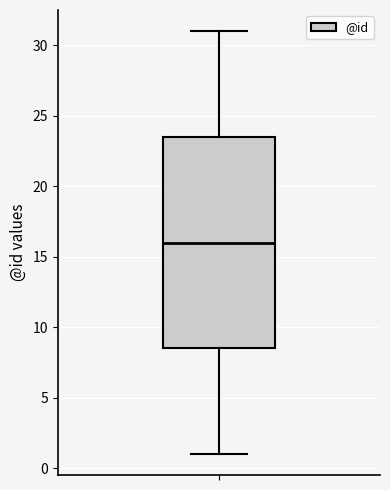

Transcribe this box plot: give where the median line is, the range the box spans, and where the two whiskers end, as read against the y-axis. The values are not printed on the chart, so give them approximately, as read against the axis.

median 16.0, box 8.5 to 23.5, whiskers 1.0 to 31.0